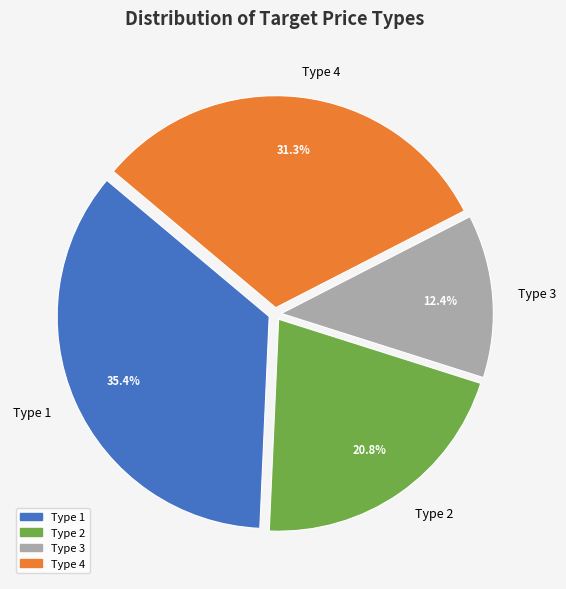

Count the number of slices in the pie.

4